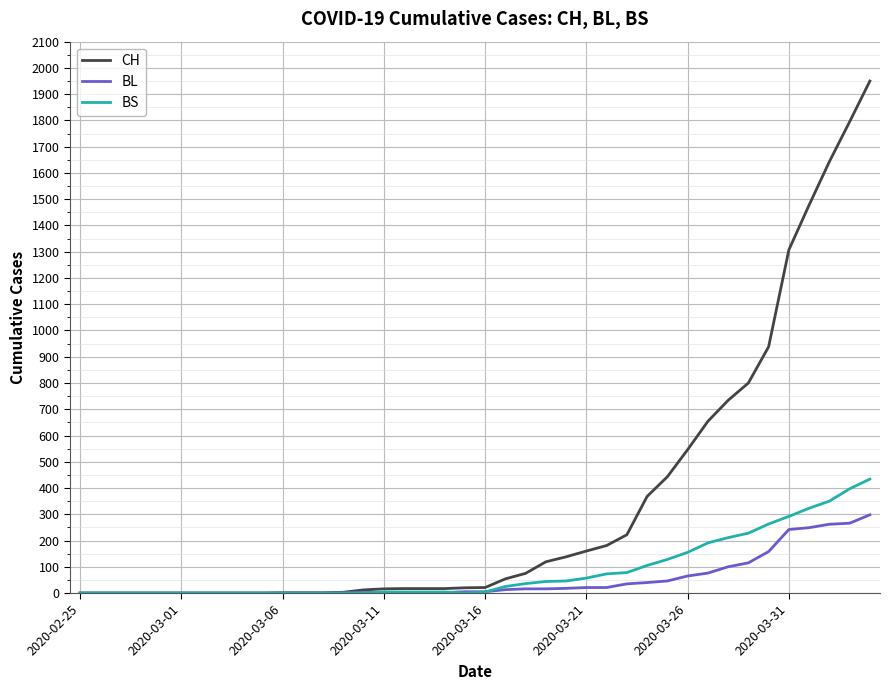

What is the greatest value displayed?

1950